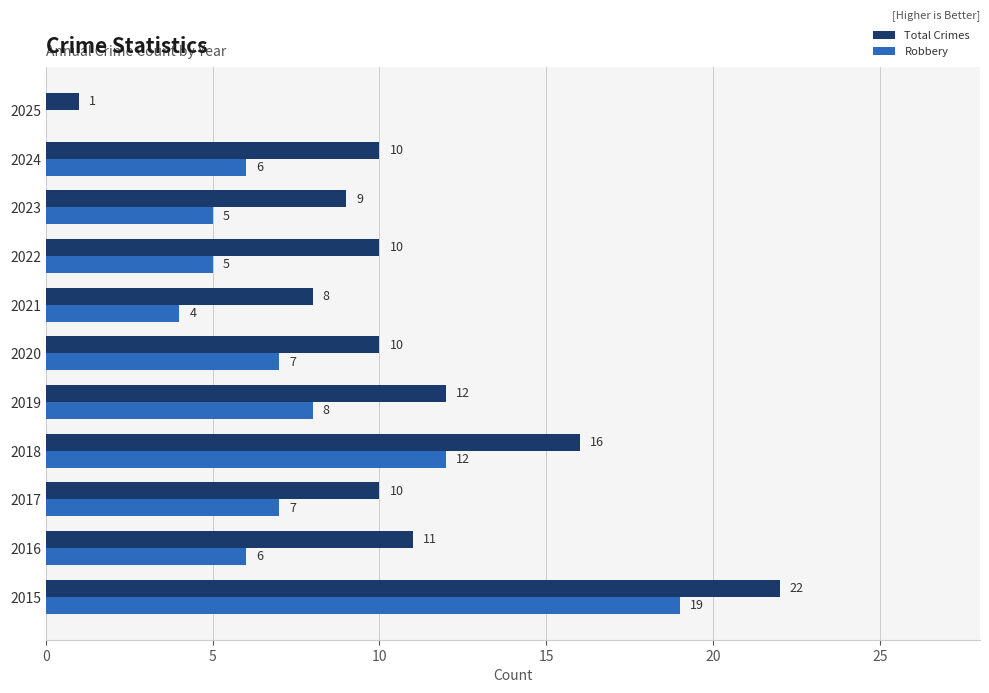

What is the greatest value displayed?

22